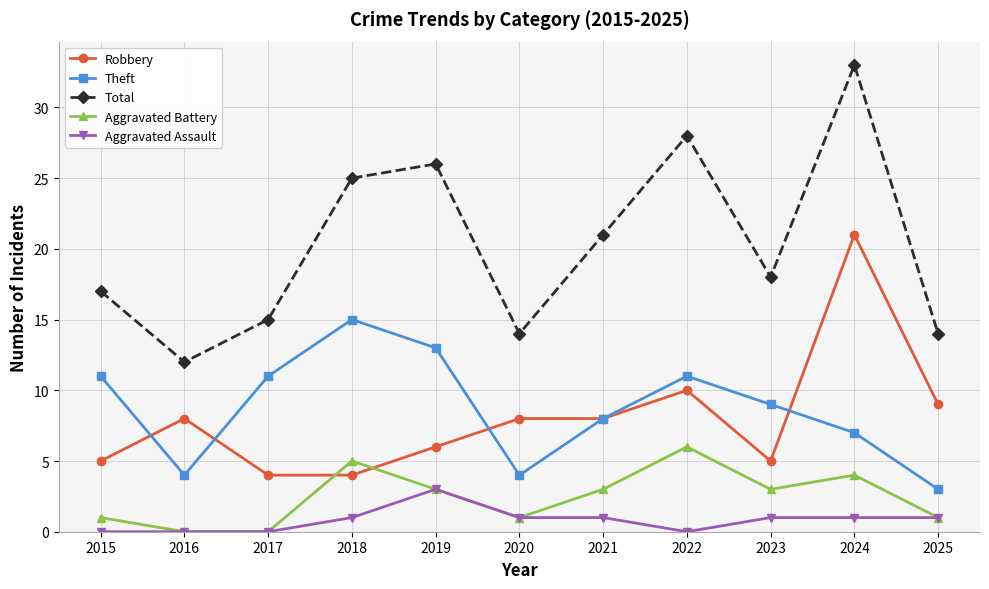

Reading right to left, what are all the values shown in this chart?

Robbery: 9	21	5	10	8	8	6	4	4	8	5
Theft: 3	7	9	11	8	4	13	15	11	4	11
Total: 14	33	18	28	21	14	26	25	15	12	17
Aggravated Battery: 1	4	3	6	3	1	3	5	0	0	1
Aggravated Assault: 1	1	1	0	1	1	3	1	0	0	0